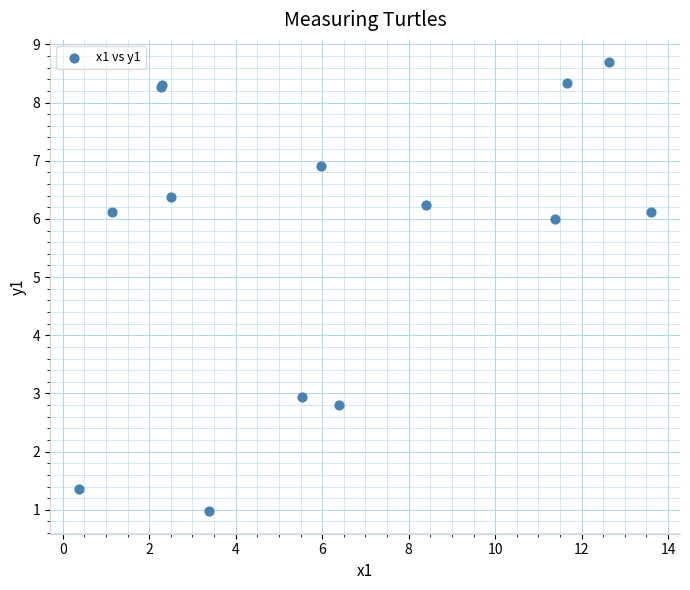

What Y value in the scatter plot is closest to 4?

2.9